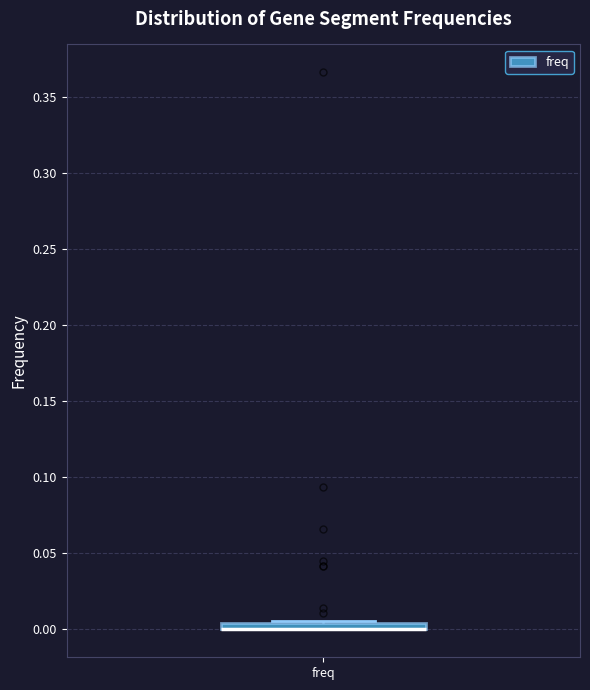

Where is the lower edge of the box for freq on the y-axis? The values are not printed on the chart, so give them approximately, as read against the axis.

0.000